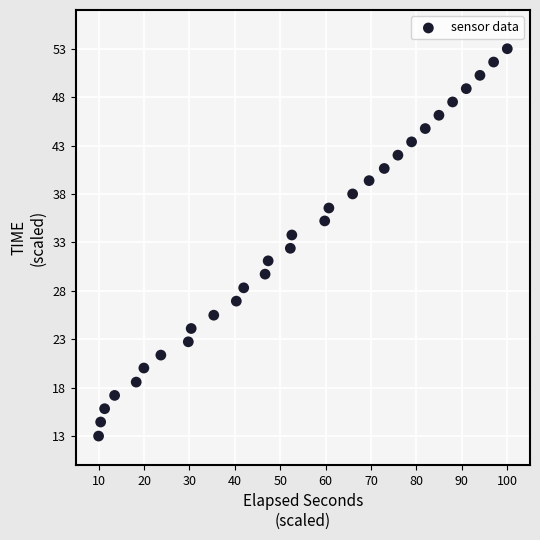

What is the range of X values (max minus min)?

90.0